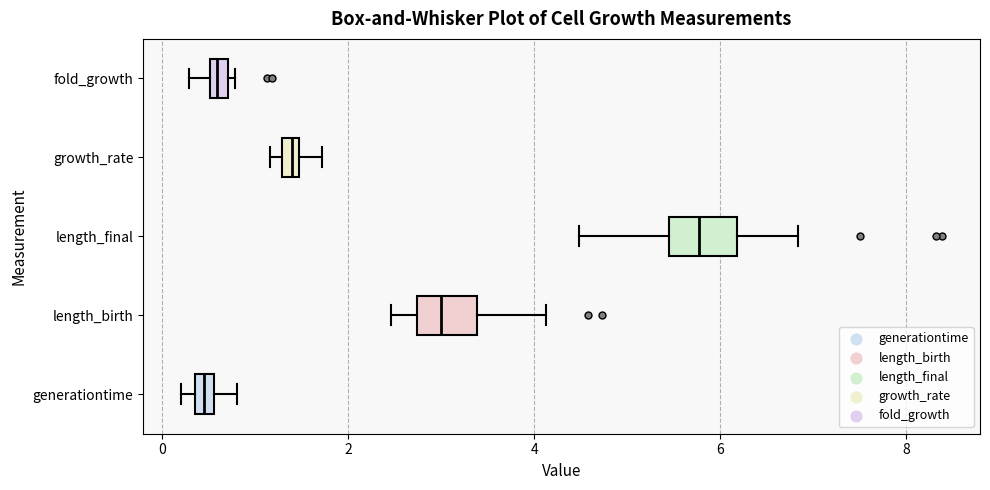

Where does the median line of the box for length_birth sit on the x-axis? The values are not printed on the chart, so give them approximately, as read against the axis.

3.0